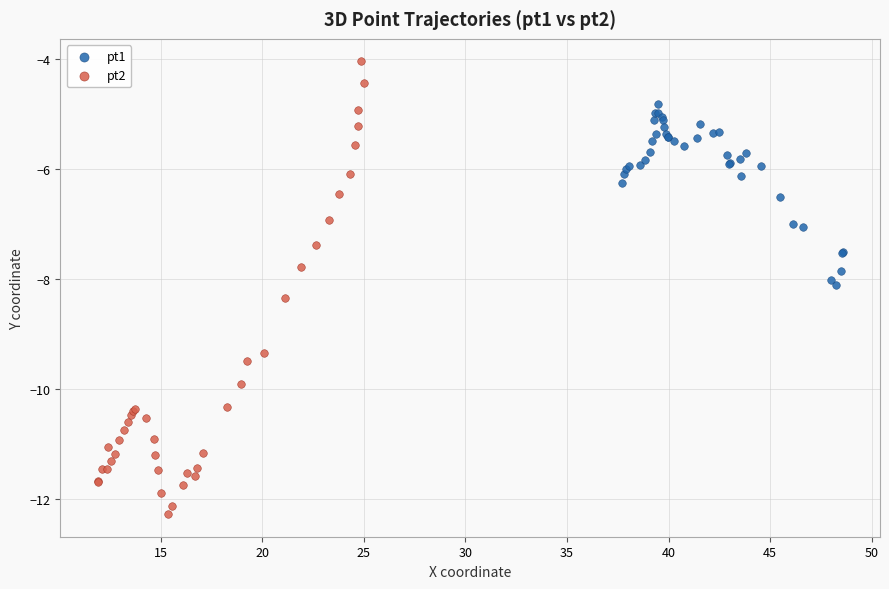

Which series reaches the minimum Y coordinate?

pt2